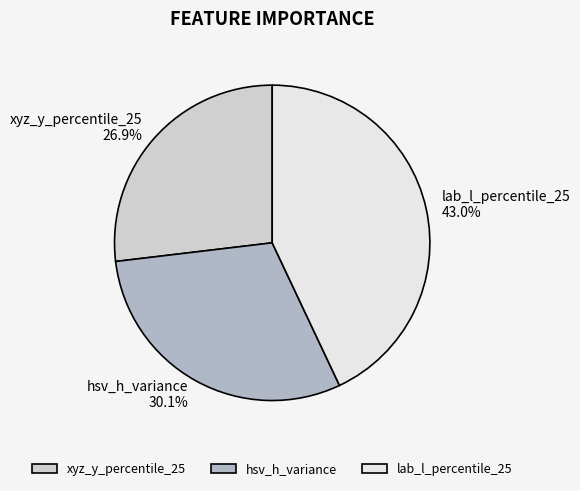

What percentage is the lab_l_percentile_25 slice, to the nearest percent?

43%